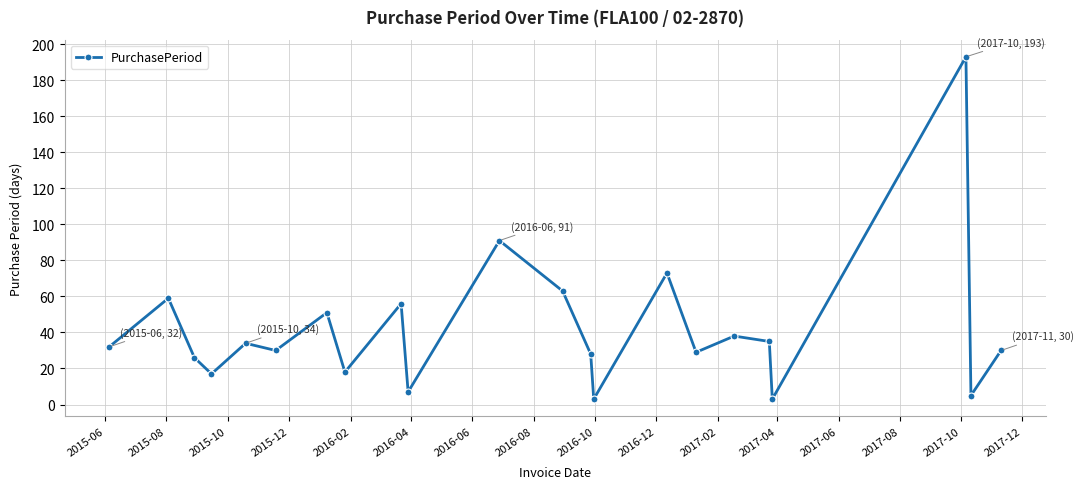

Reading left to right, what are all the values shown in this chart?

32	59	26	17	34	30	51	18	56	7	91	63	28	3	73	29	38	35	3	193	5	30